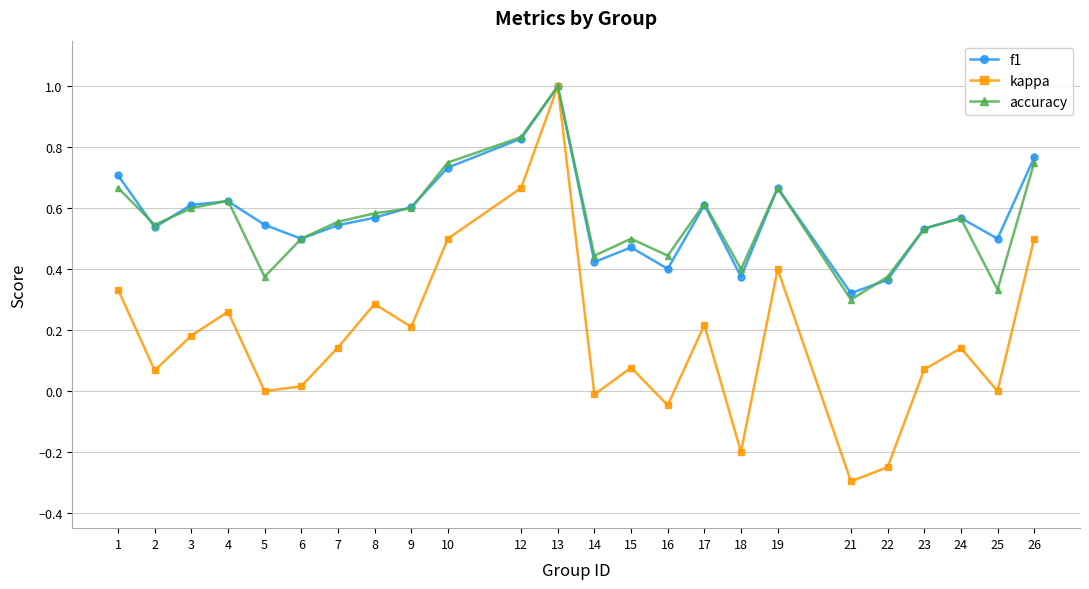

At which category does kappa reach its first local peak?

4